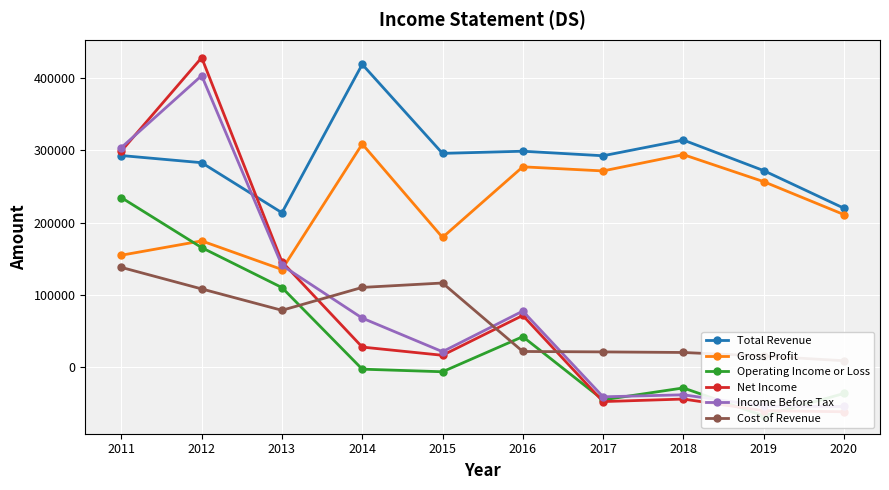

What is the value of the Cost of Revenue point at the 2nd from the left?

108200